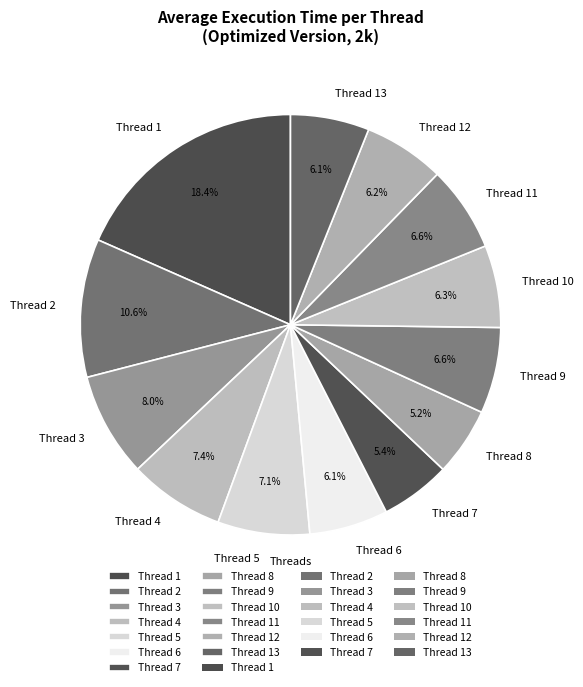

Count the number of slices in the pie.

13